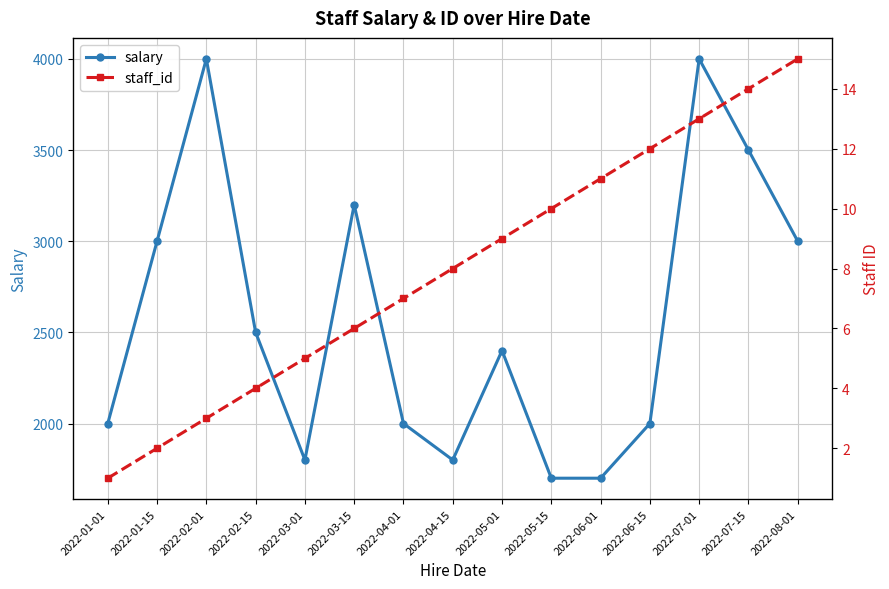

Rank the series at 2022-05-15 from highest to lowest value.

salary, staff_id